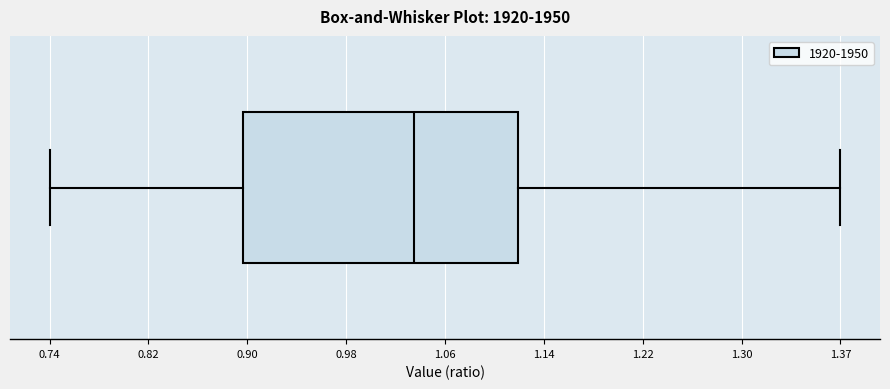

Read this box plot against the x-axis: the position of the median line, the range covered by the box, and the ends of both whiskers. The values are not printed on the chart, so give them approximately, as read against the axis.

median 1.03, box 0.90 to 1.12, whiskers 0.74 to 1.37